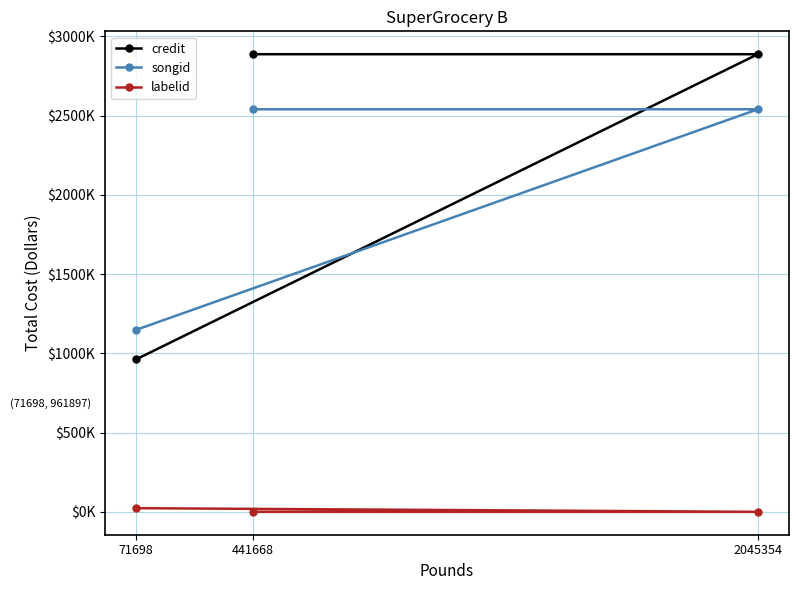

Count the labelid values in the range -1 to 23153.

3